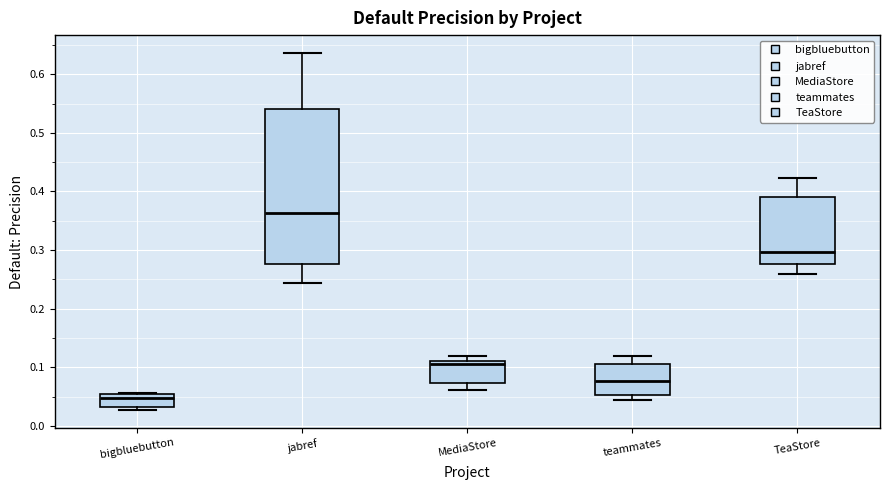

Which box's median line is the lowest?

bigbluebutton